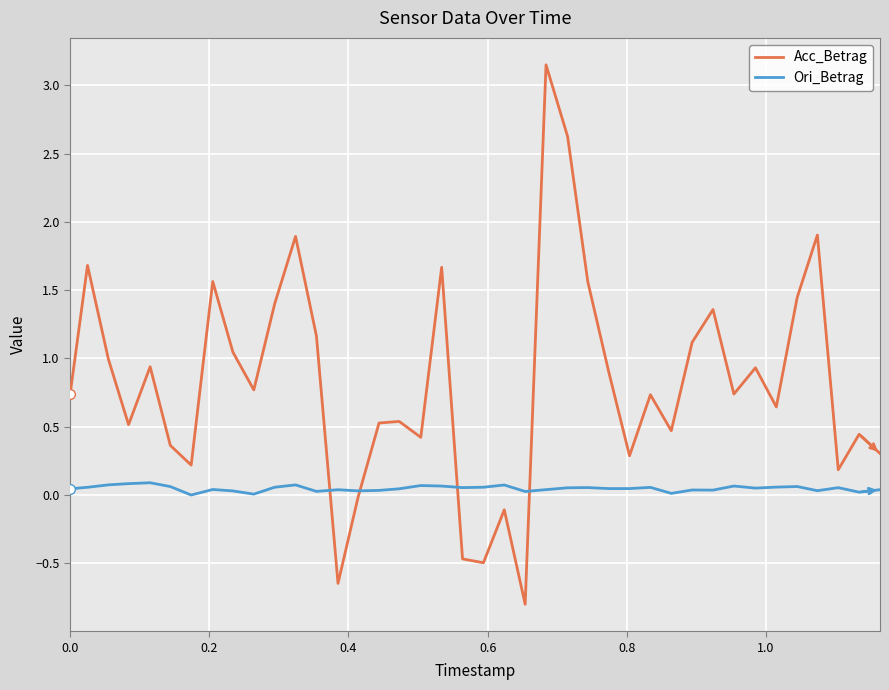

Rank the series by their average value, from highest to lowest.

Acc_Betrag, Ori_Betrag